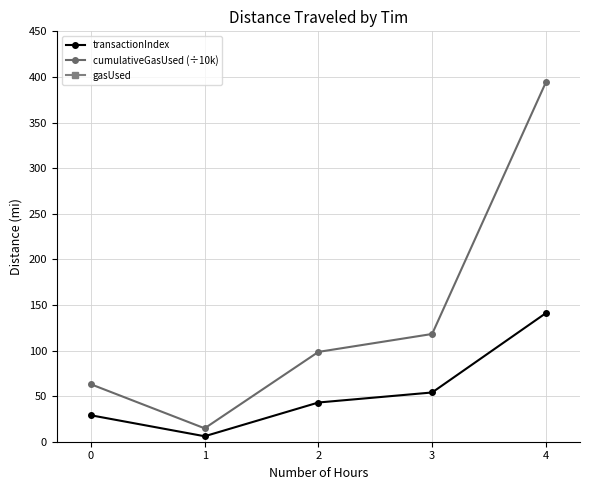

How many lines are shown in the chart?

3